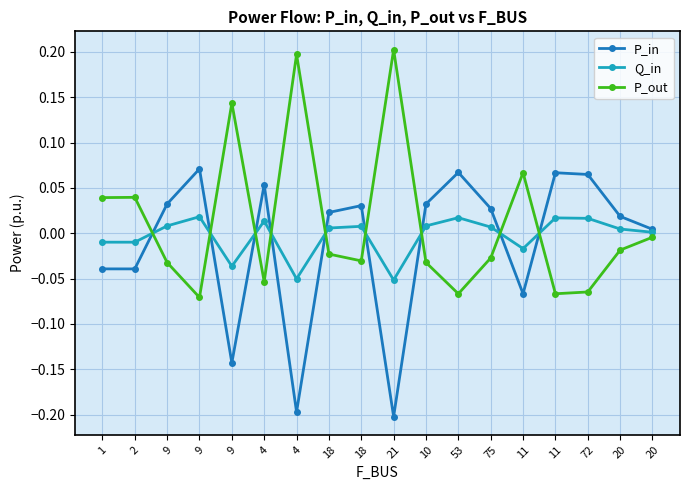

How many lines are shown in the chart?

3